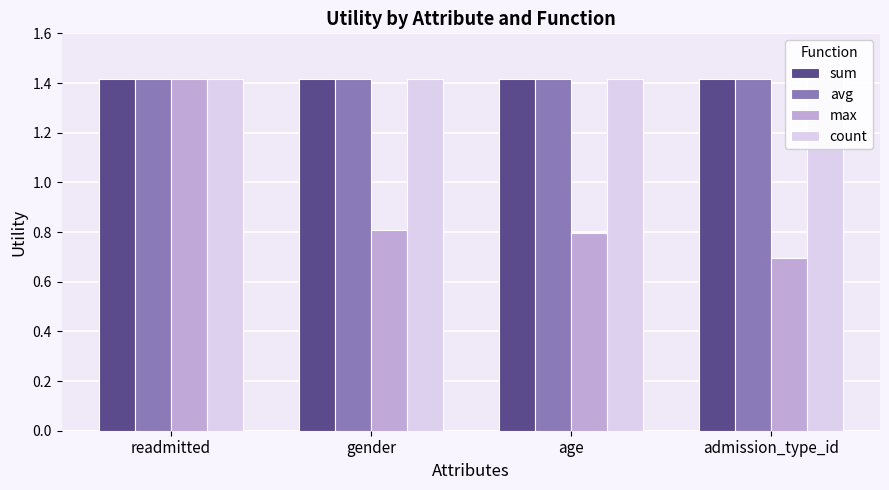

What is the smallest value displayed?

0.7